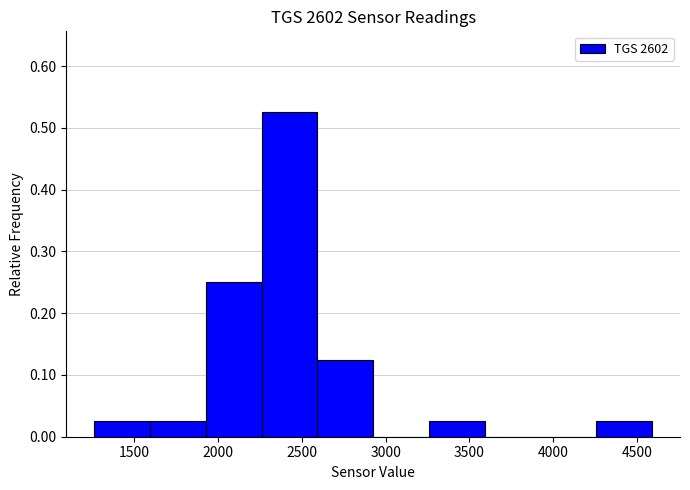

Reading left to right, transcribe this chart: for each bar, give the range it covers on the x-axis and its height. Neither the bar edges nor the heights are printed on the chart, so give them approximately, as read against the axes.

1250 to 1600: 0.03
1600 to 1950: 0.03
1950 to 2250: 0.25
2250 to 2600: 0.53
2600 to 2950: 0.13
2950 to 3250: 0
3250 to 3600: 0.03
3600 to 3900: 0
3900 to 4250: 0
4250 to 4600: 0.03